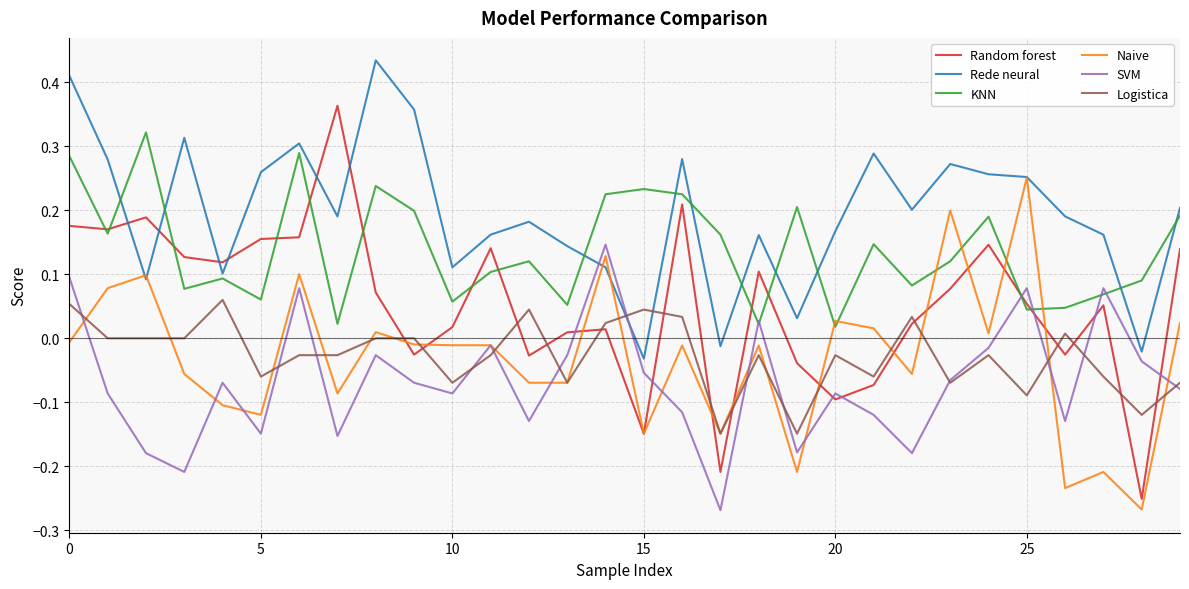

What are all the series names shown in the legend?

Random forest, Rede neural, KNN, Naive, SVM, Logistica